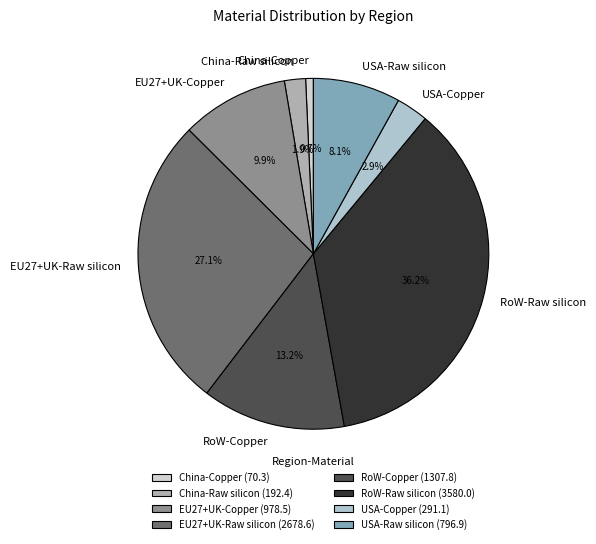

Does any single category account for the majority?

No